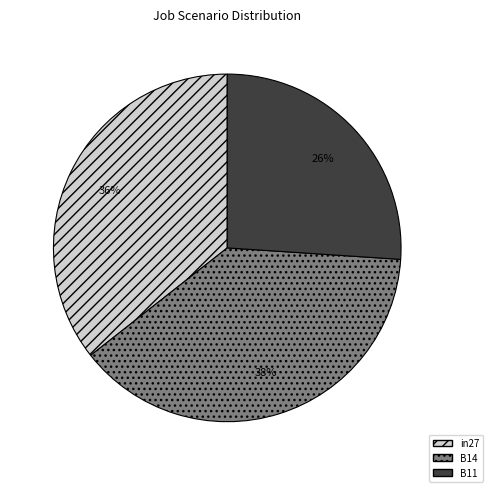

Combined, do in27 and B14 account for over 50%?

Yes